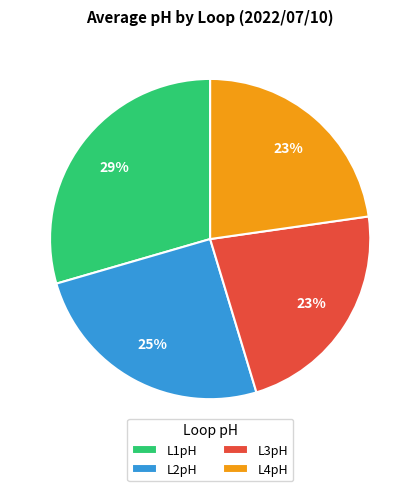

What percentage is the L2pH slice, to the nearest percent?

25%